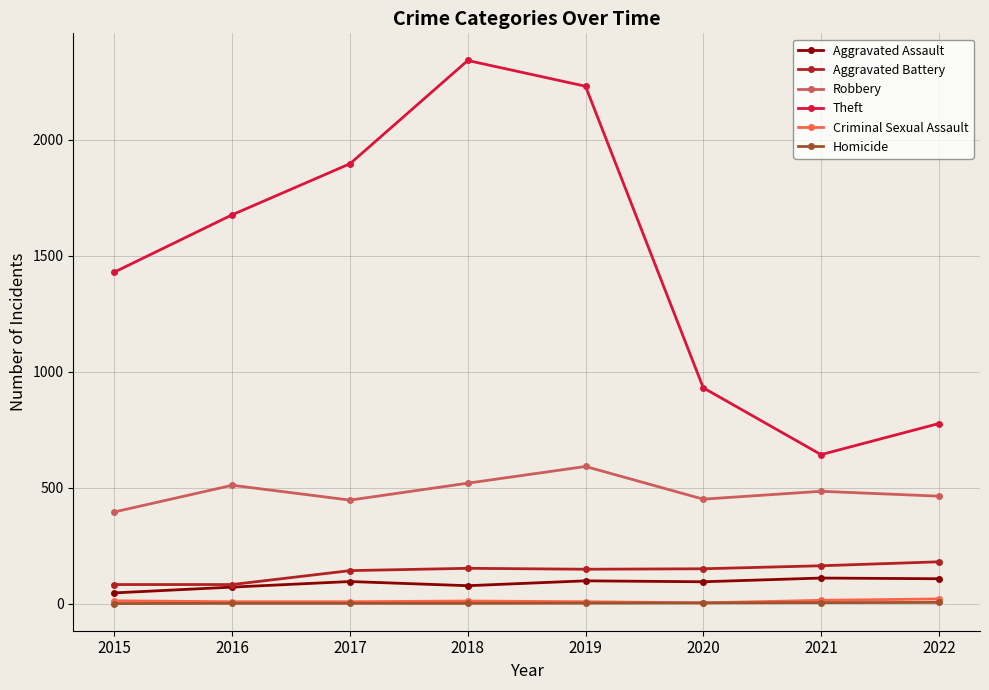

How many lines are shown in the chart?

6